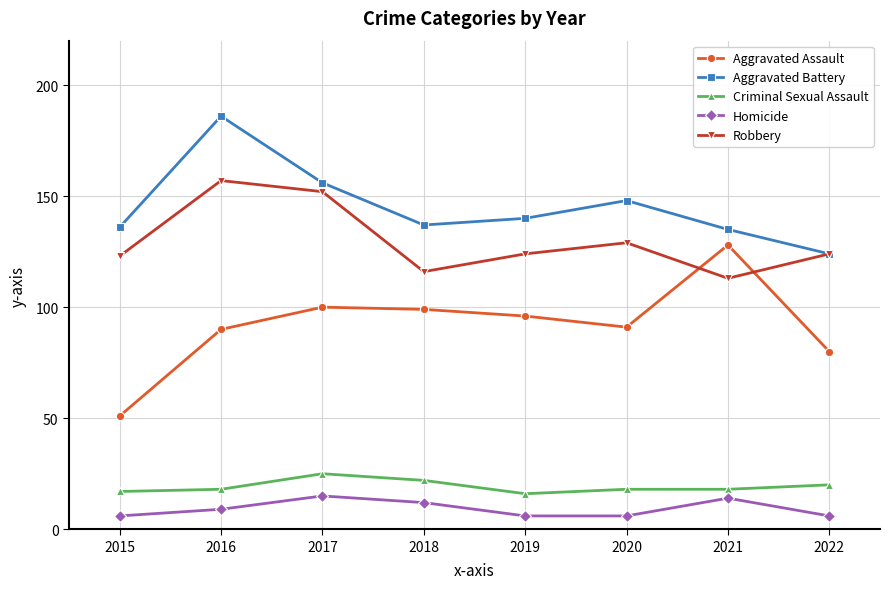

What are all the series names shown in the legend?

Aggravated Assault, Aggravated Battery, Criminal Sexual Assault, Homicide, Robbery